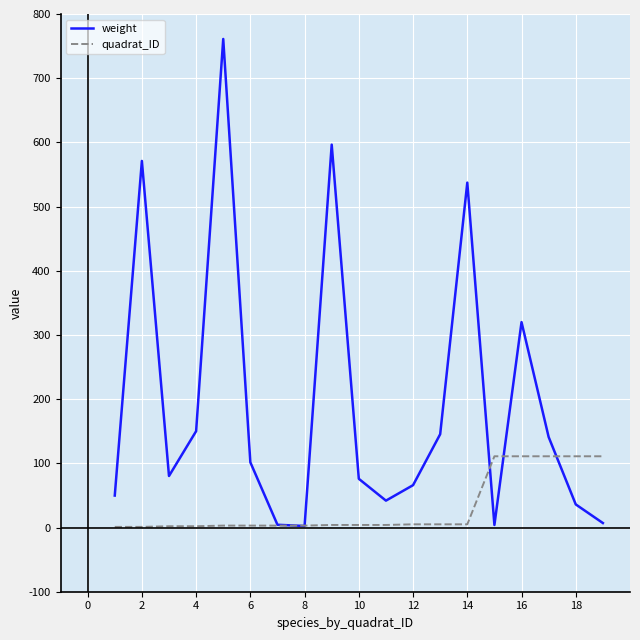

Rank the series by their average value, from lowest to highest.

quadrat_ID, weight